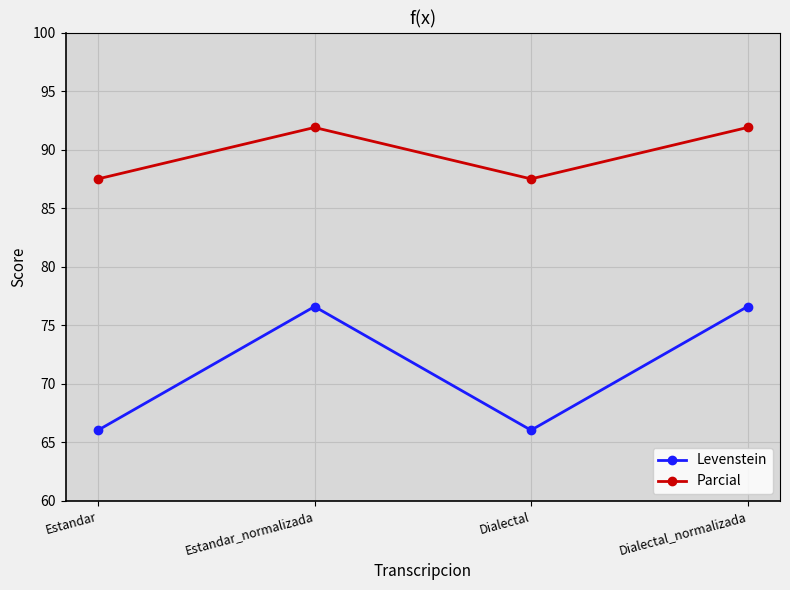

How many data points in Levenstein are above 76?

2